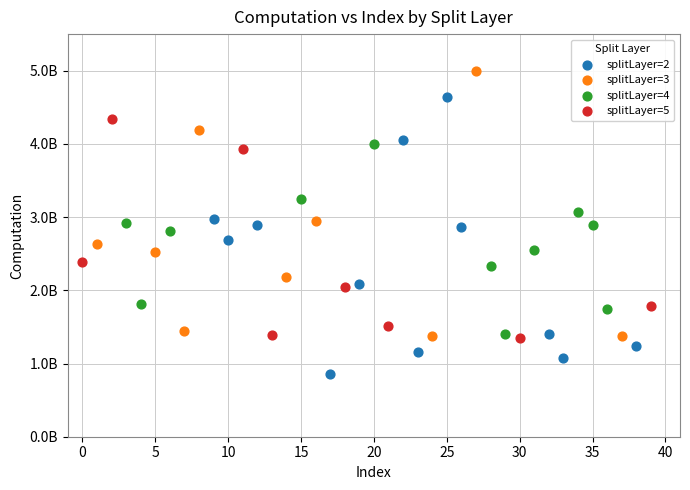

Which series reaches the minimum Y coordinate?

splitLayer=2